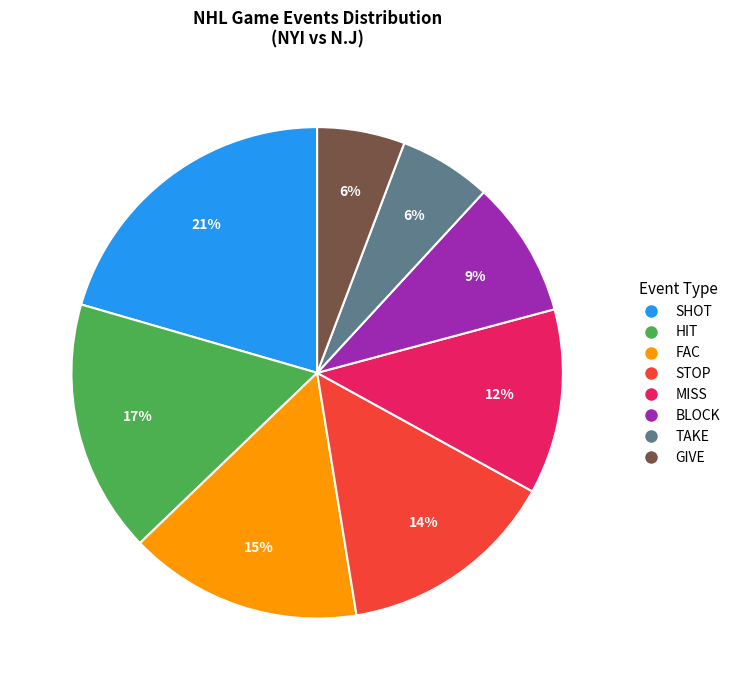

Is there a majority slice in this chart?

No